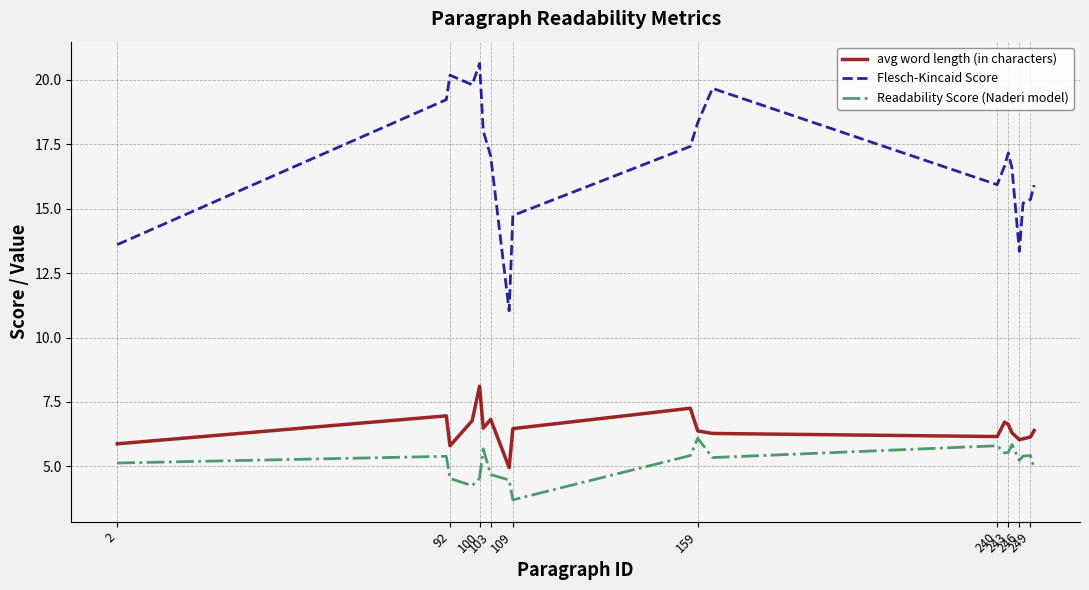

True or false: Flesch-Kincaid Score and avg word length (in characters) intersect in this chart.

False